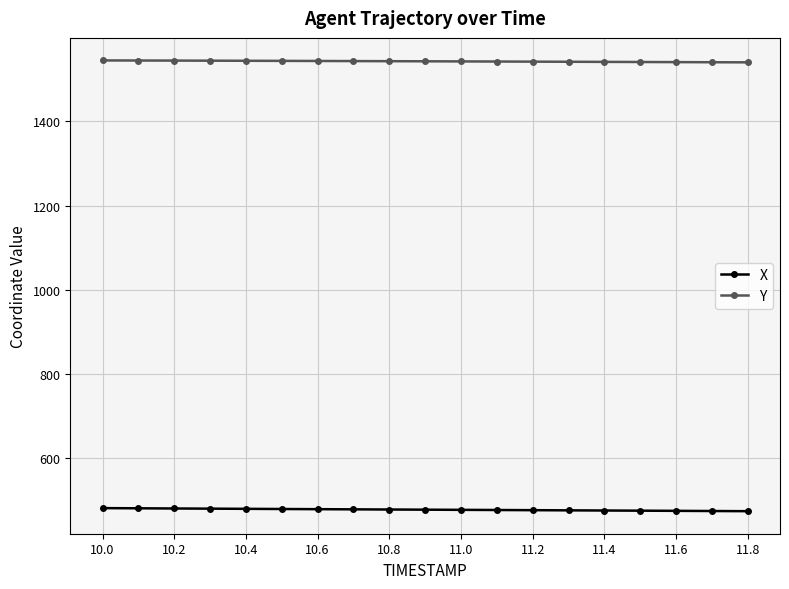

What is the average value of the Y series?

1542.9